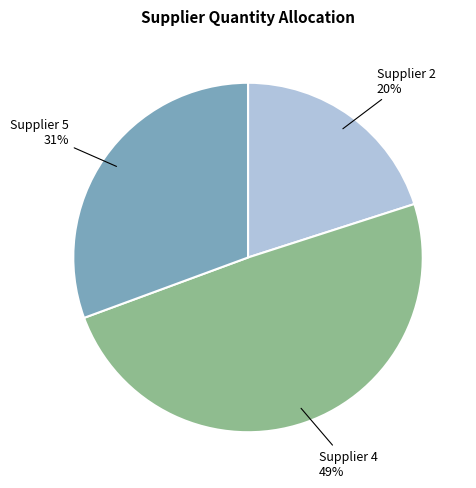

How many segments does this pie chart have?

3